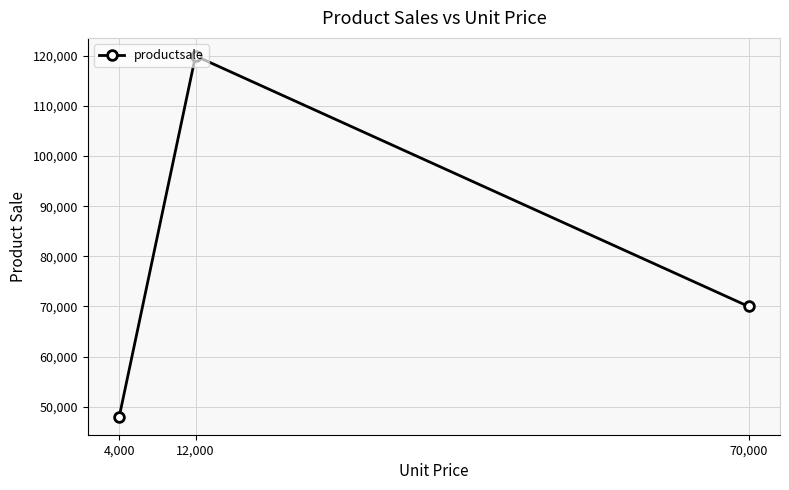

Which label corresponds to the largest value in the chart?

12,000